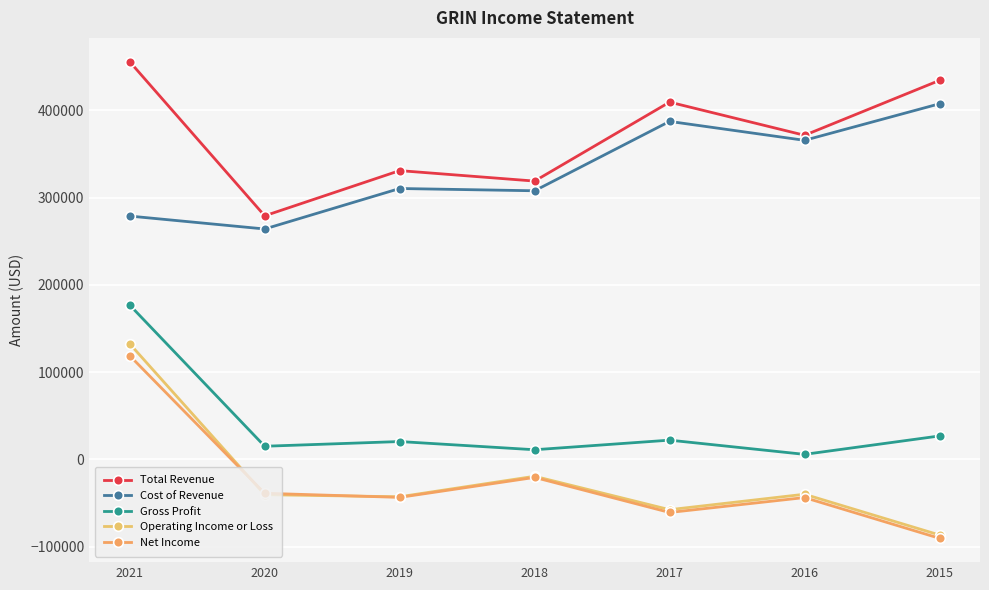

Does the chart display data point markers on the line(s)?

Yes